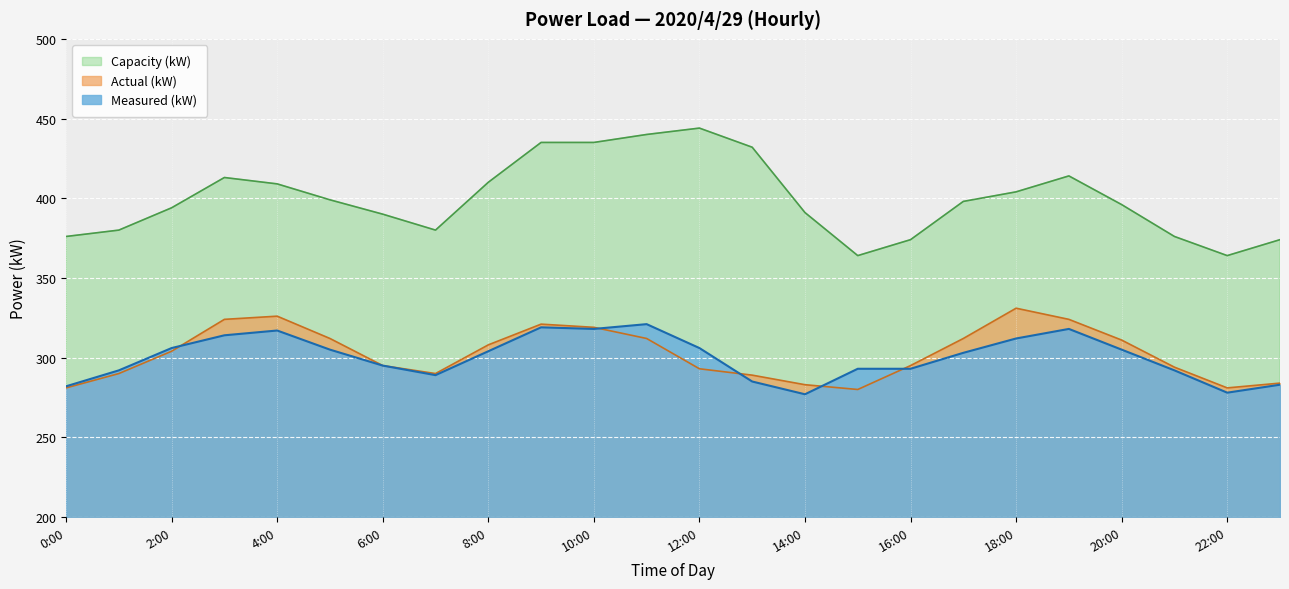

Where do Actual (kW) and Measured (kW) first cross each other?

2:00 and 3:00